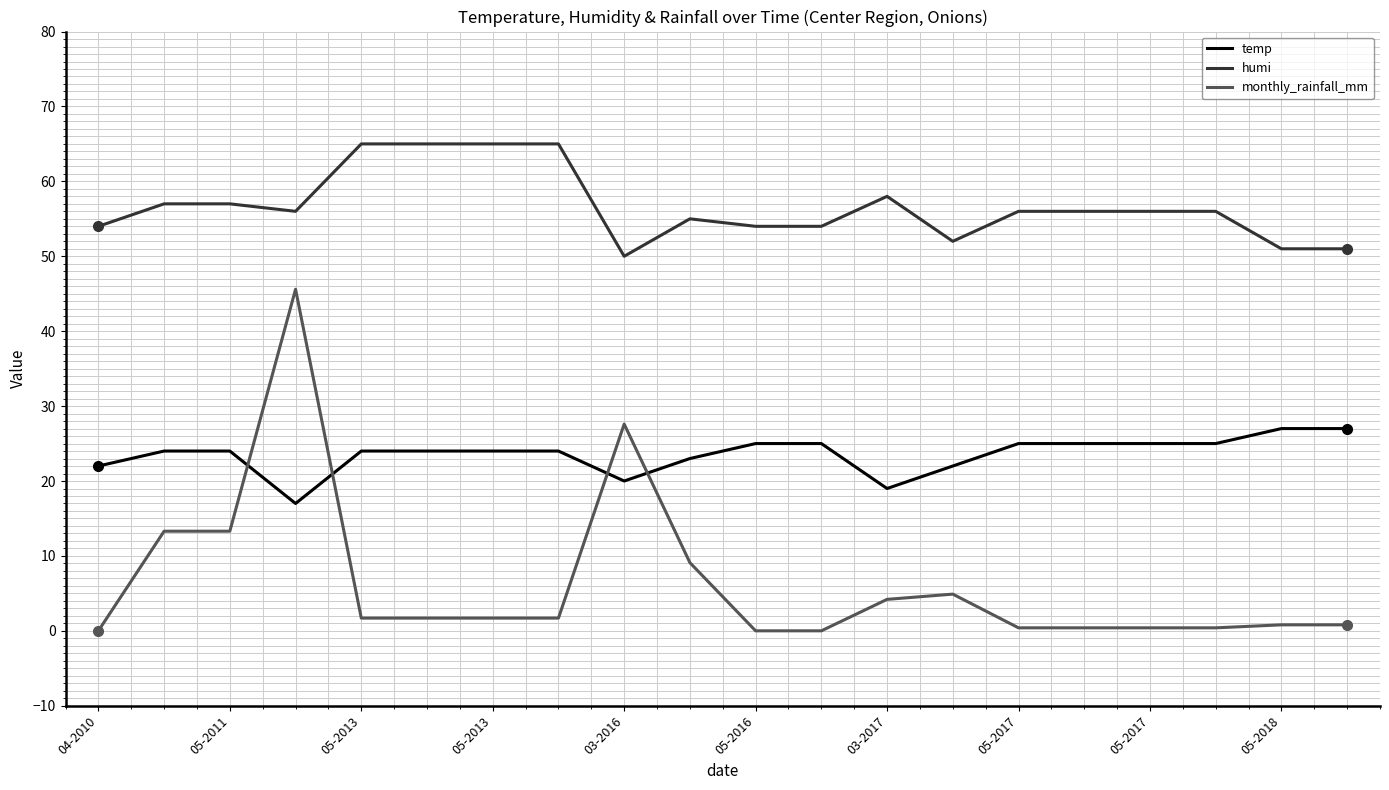

What is the difference between the maximum and minimum values in the monthly_rainfall_mm series?

45.6